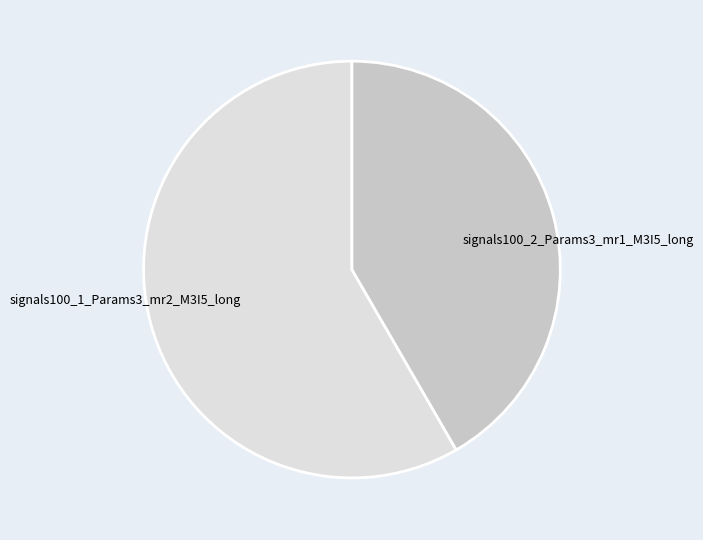

Between signals100_2_Params3_mr1_M3I5_long and signals100_1_Params3_mr2_M3I5_long, which is larger?

signals100_1_Params3_mr2_M3I5_long